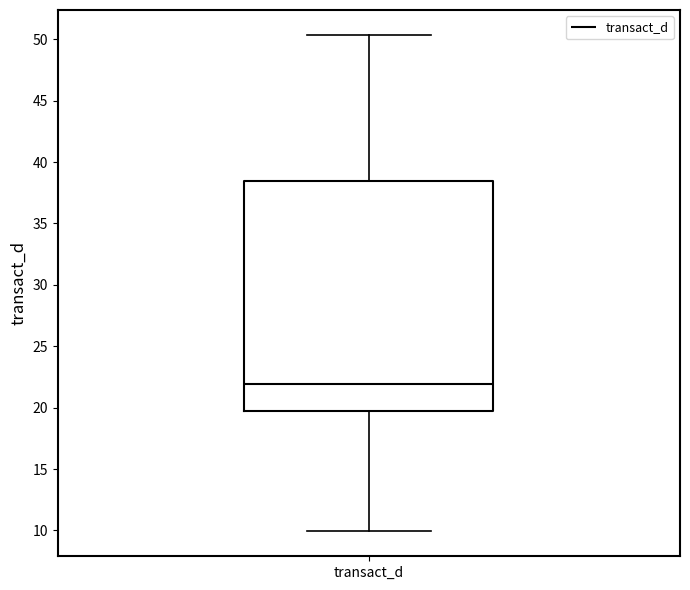

Read this box plot against the y-axis: the position of the median line, the range covered by the box, and the ends of both whiskers. The values are not printed on the chart, so give them approximately, as read against the axis.

median 22.0, box 19.5 to 38.5, whiskers 10.0 to 50.5